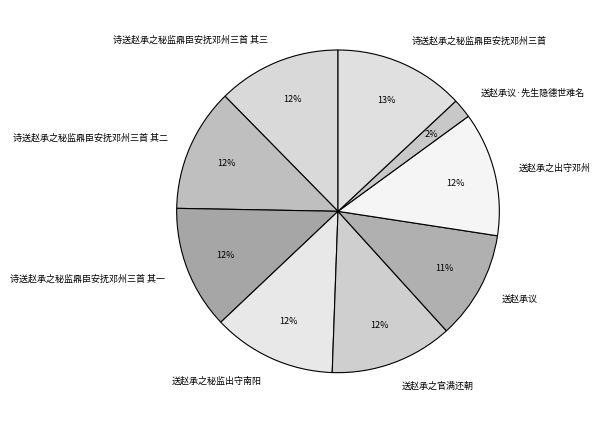

What is the largest slice in the pie chart?

诗送赵承之秘监鼎臣安抚邓州三首